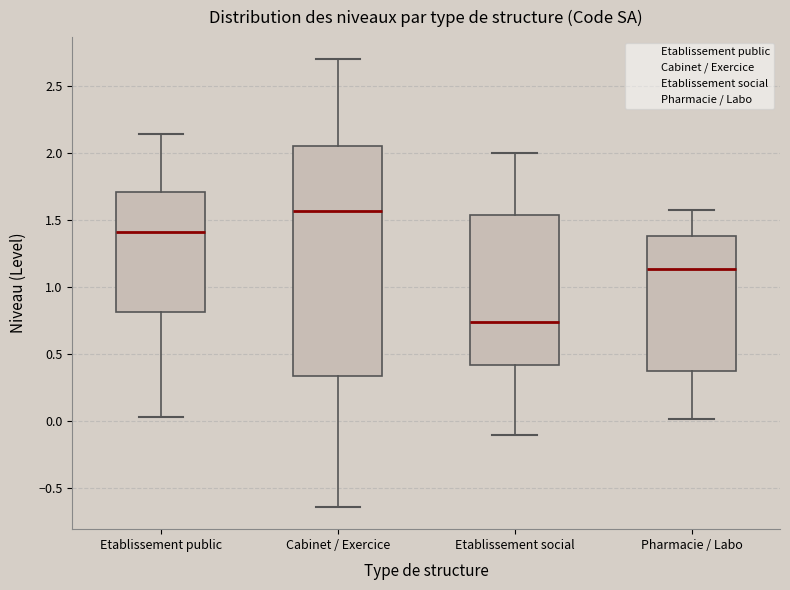

Where is the upper edge of the box for Etablissement public on the y-axis? The values are not printed on the chart, so give them approximately, as read against the axis.

1.70